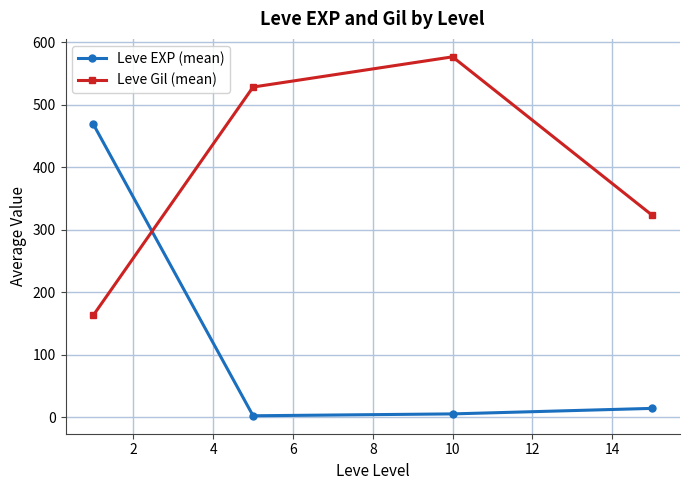

What is the value of the Leve Gil (mean) point at the 2nd from the left?

528.3